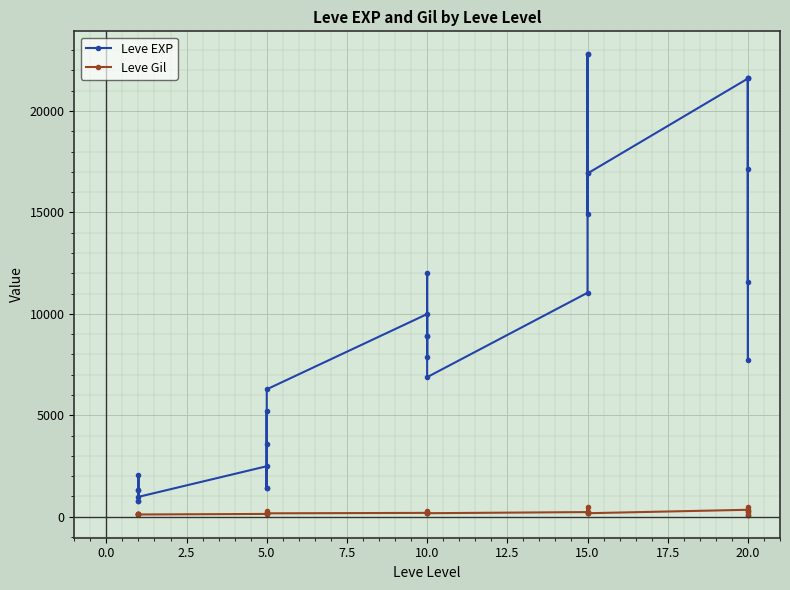

In Leve Gil, how many points are higher than both neighbors (excluding endpoints)?

10